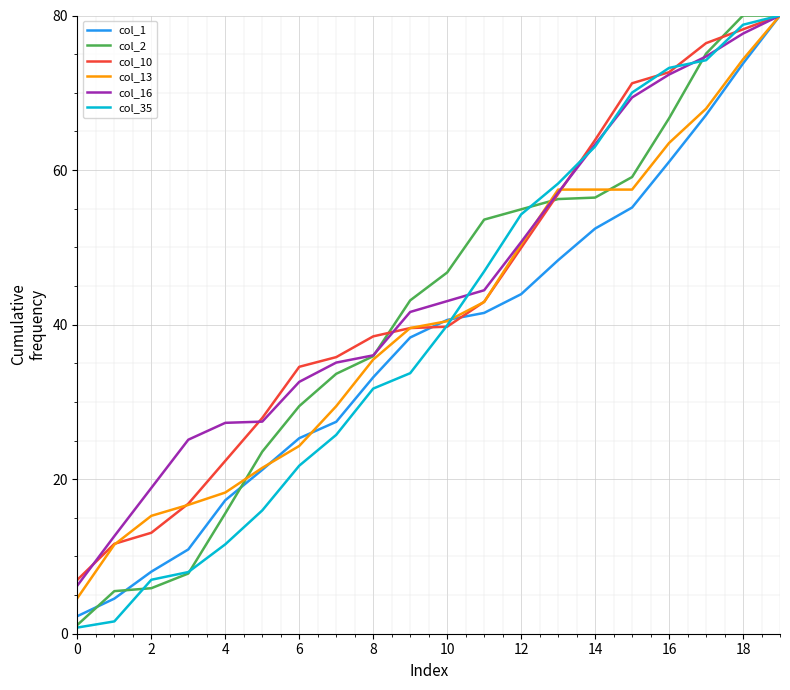

What is the minimum value for col_10?

7.0